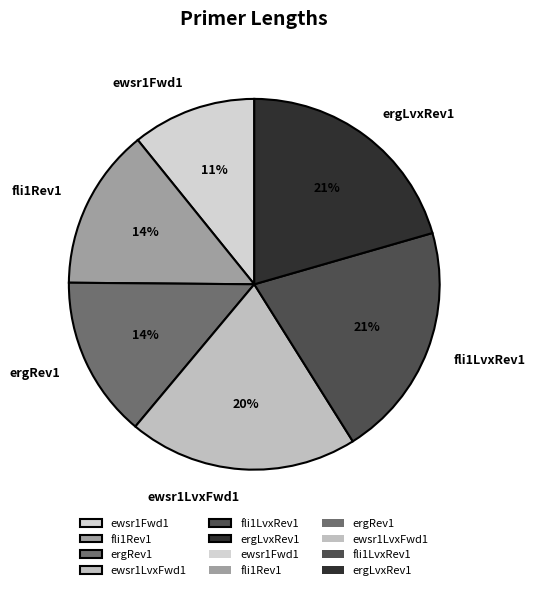

What is the smallest slice in the pie chart?

ewsr1Fwd1